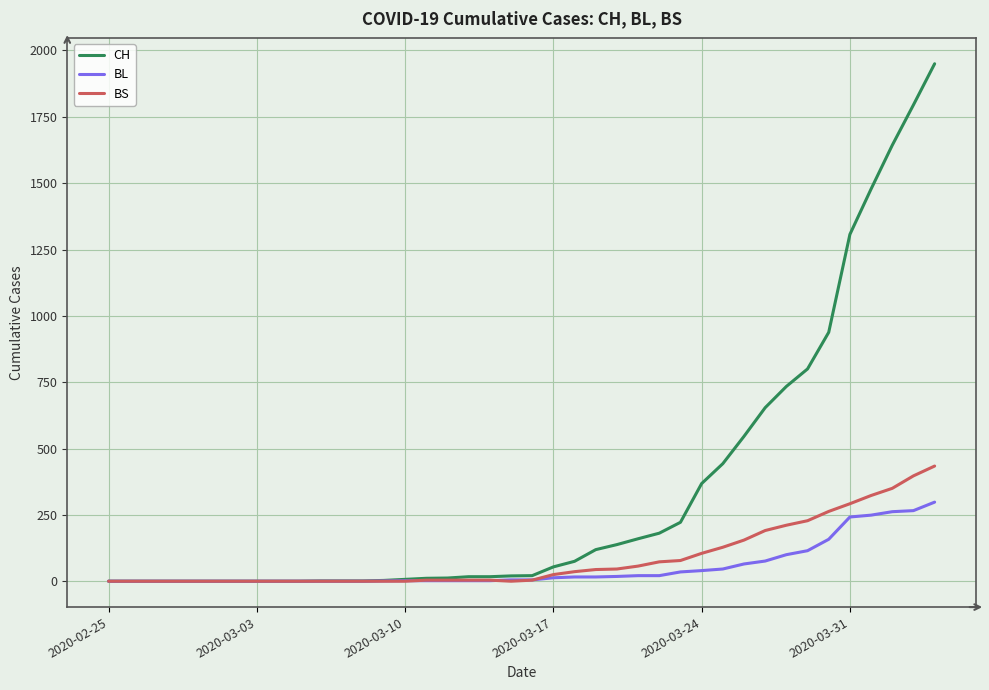

What is the average value of the BL series?

52